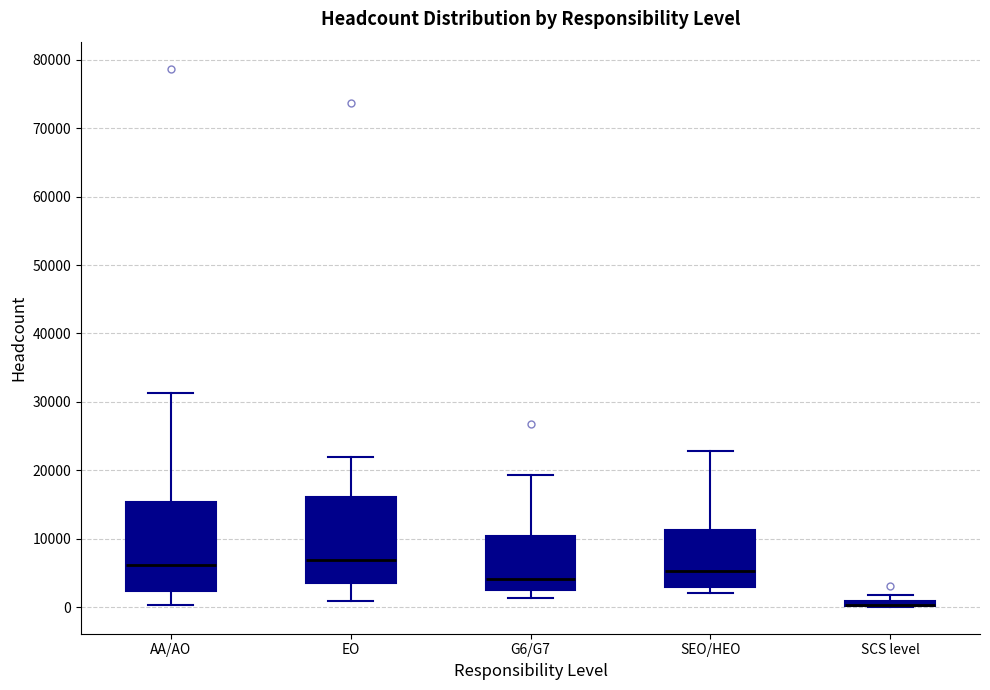

Where does the upper whisker of the box for EO end on the y-axis? The values are not printed on the chart, so give them approximately, as read against the axis.

22000